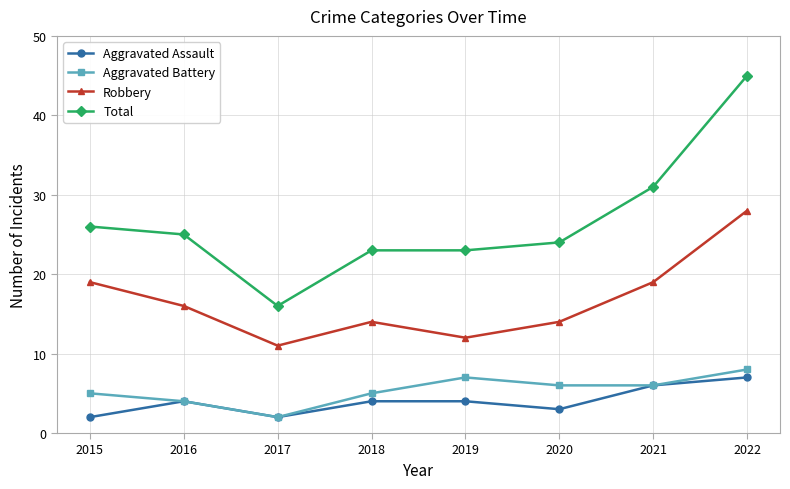

The value of Robbery at 2015 is 19. True or false?

True